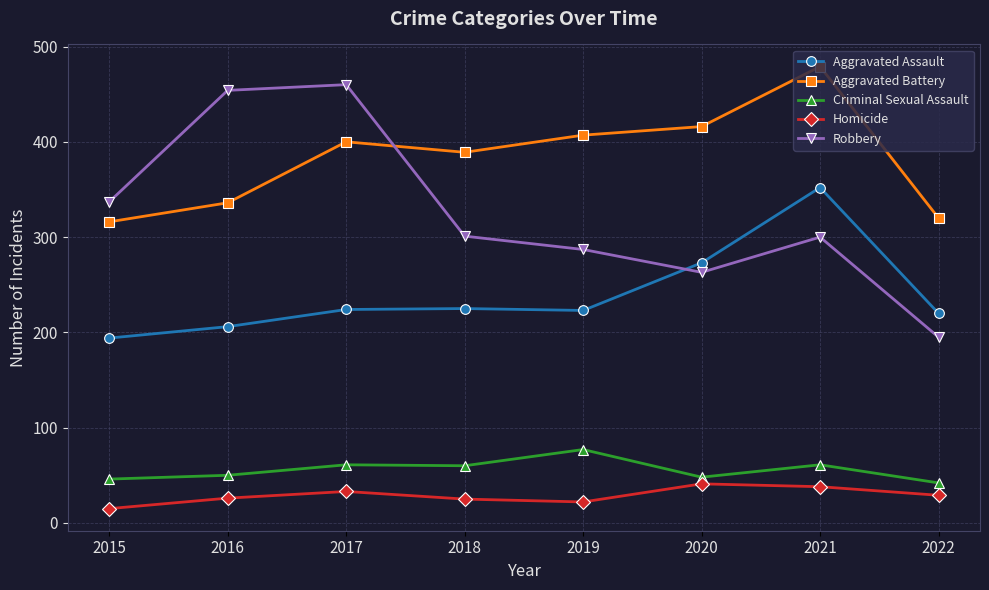

Which label corresponds to the largest value in the chart?

2021